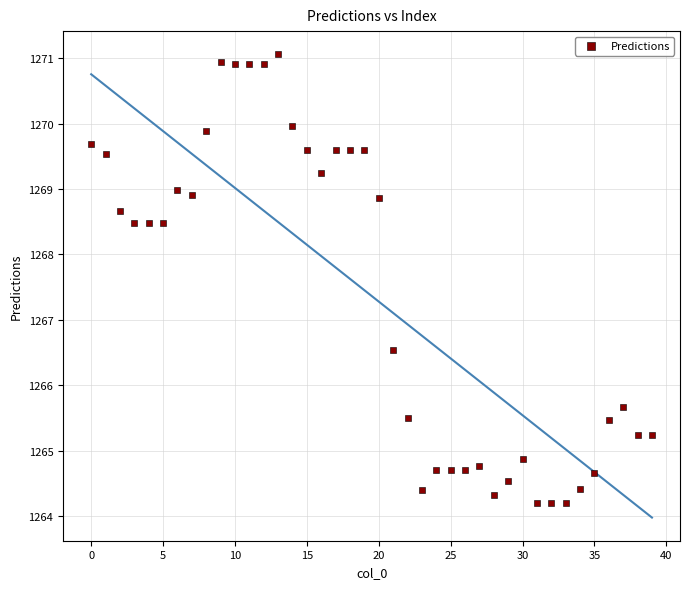

What Y value in the scatter plot is closest to 1267?

1266.5